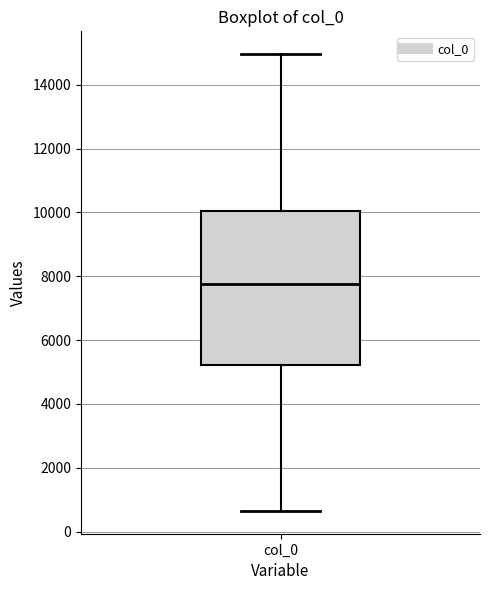

Read this box plot against the y-axis: the position of the median line, the range covered by the box, and the ends of both whiskers. The values are not printed on the chart, so give them approximately, as read against the axis.

median 7800, box 5200 to 10000, whiskers 600 to 15000